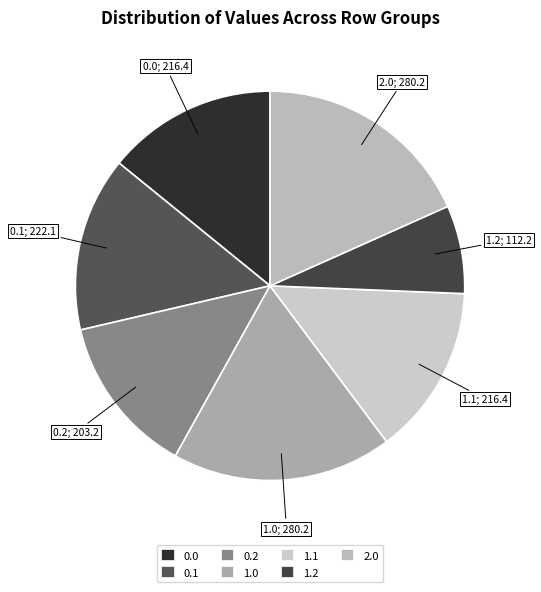

How many segments does this pie chart have?

7